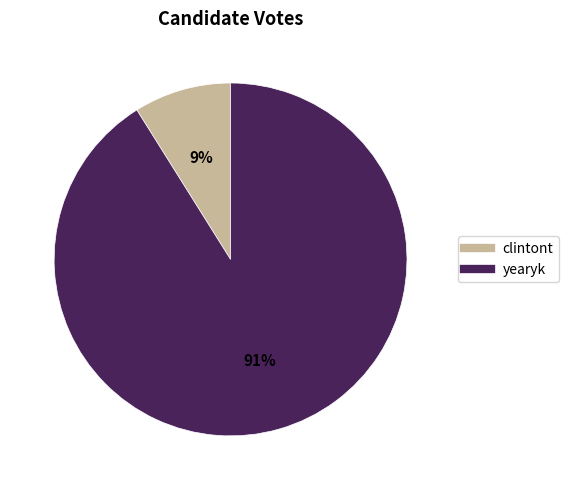

Combined, do clintont and yearyk account for over 50%?

Yes